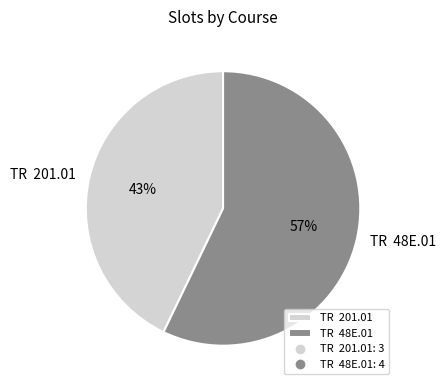

How many slices are in this pie chart?

2